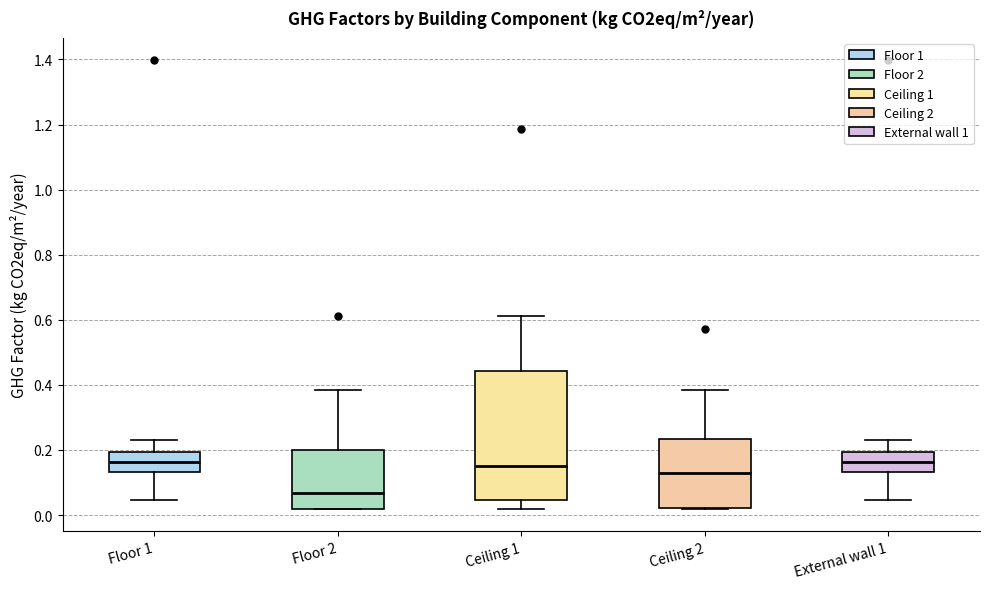

Where is the lower edge of the box for Floor 2 on the y-axis? The values are not printed on the chart, so give them approximately, as read against the axis.

0.02